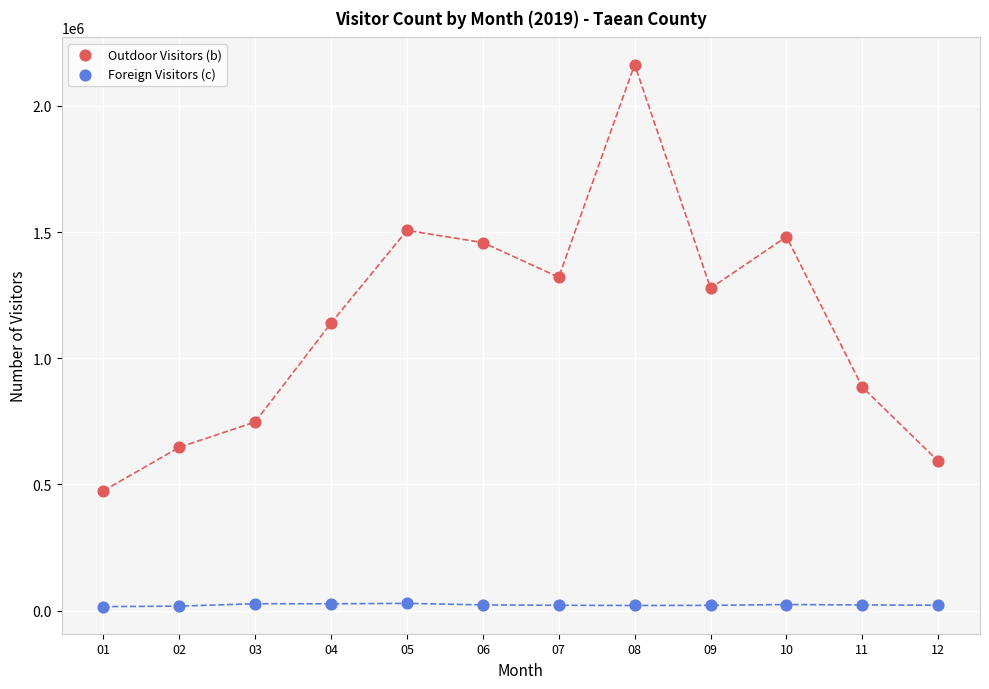

Which series reaches the maximum Y coordinate?

Outdoor Visitors (b)